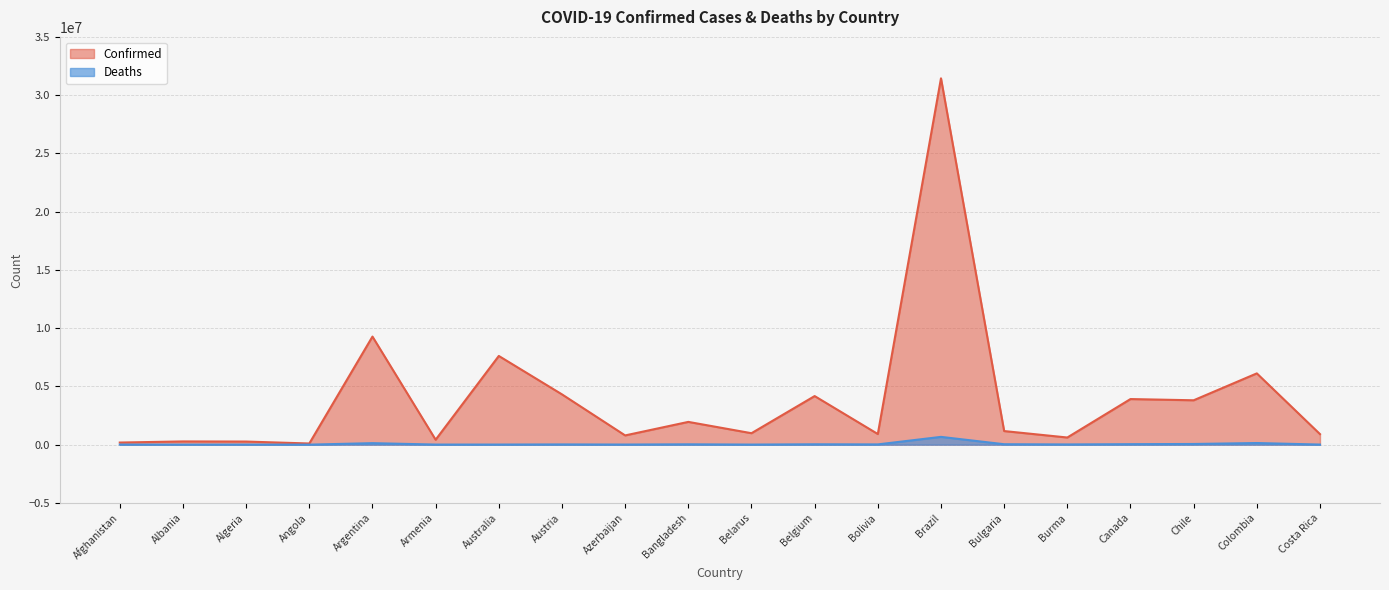

List the series in order of their peak value, lowest first.

Deaths, Confirmed